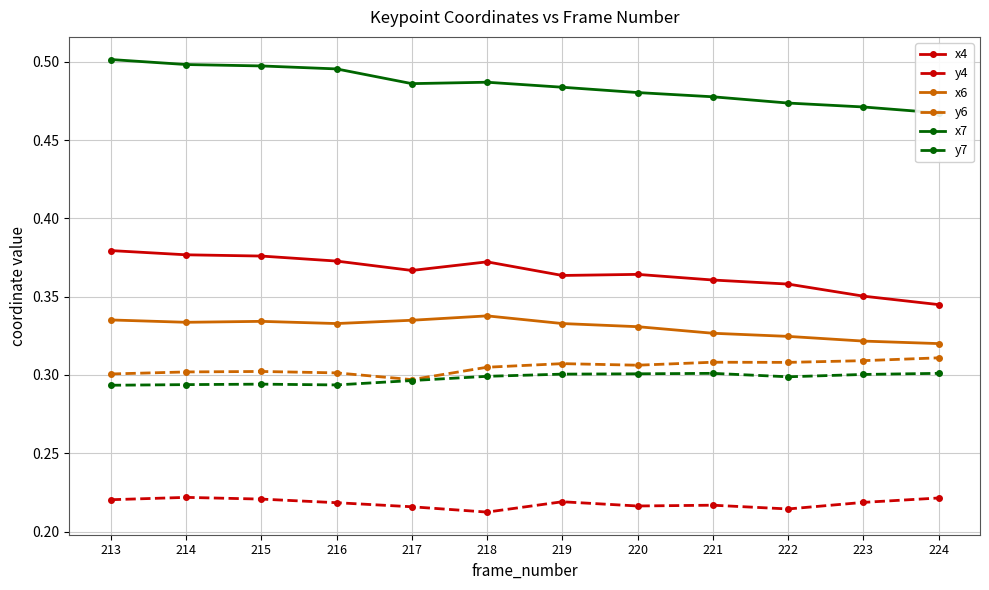

How many lines are shown in the chart?

6